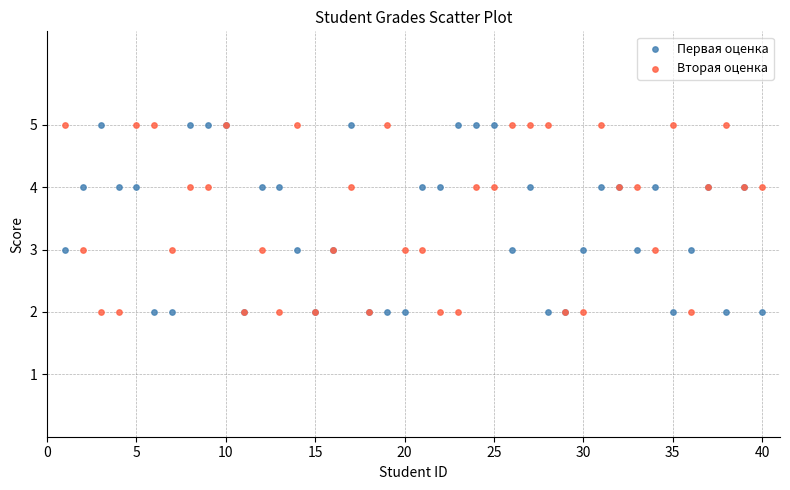

What is the X range (max minus min) for the scatter plot?

39